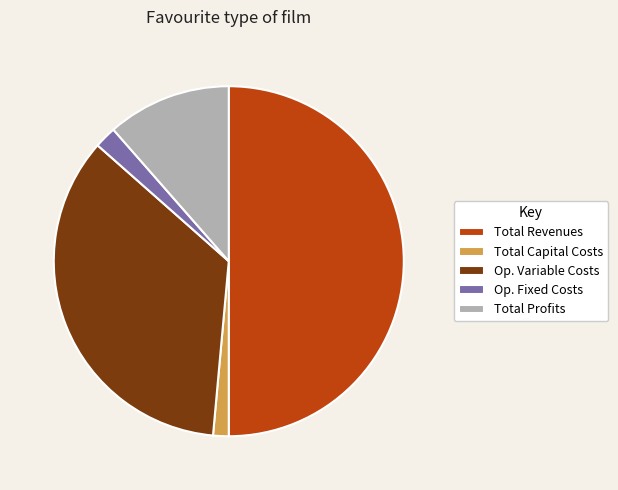

True or false: Total Revenues accounts for 60% of the total.

False